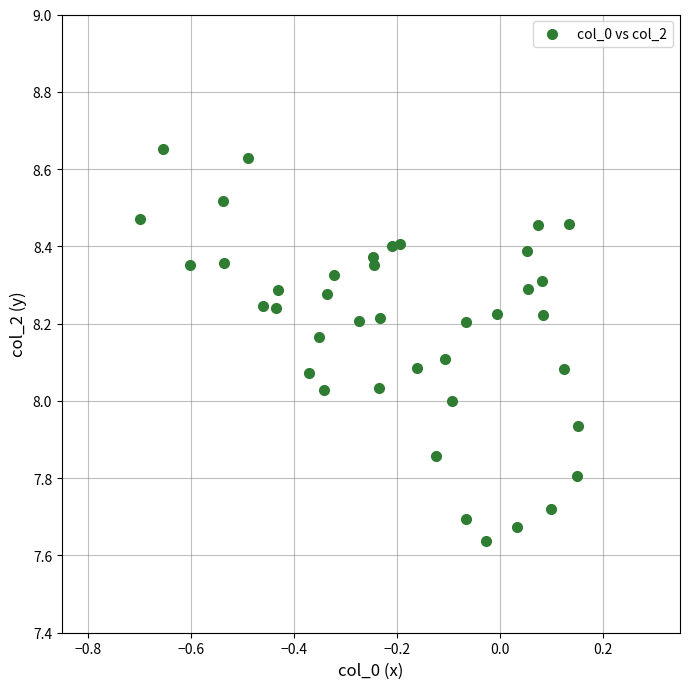

What is the range of X values (max minus min)?

0.9